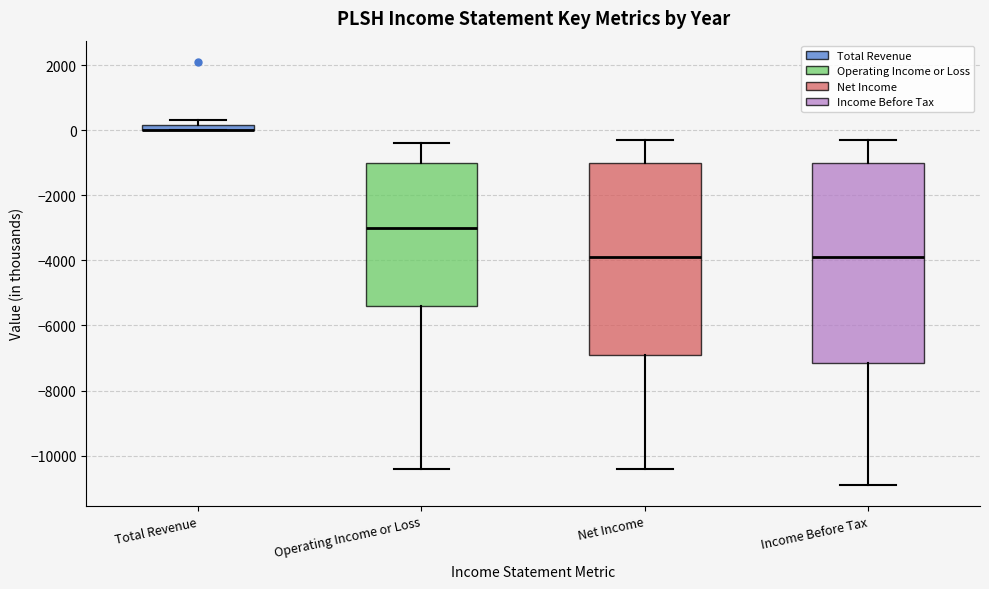

Where does the median line of the box for Operating Income or Loss sit on the y-axis? The values are not printed on the chart, so give them approximately, as read against the axis.

-3000